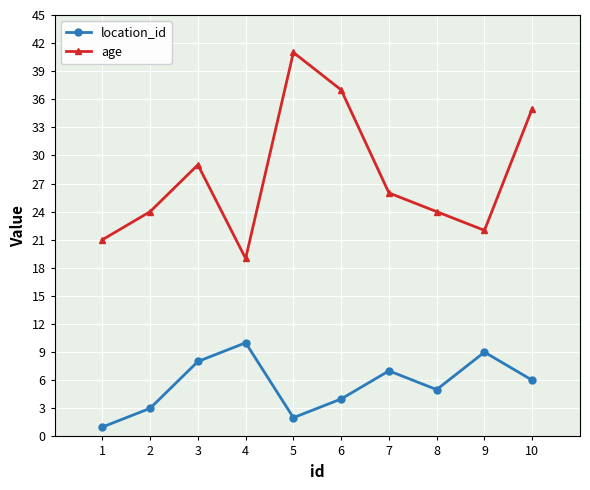

The location_id series shows 3 at 2. True or false?

True